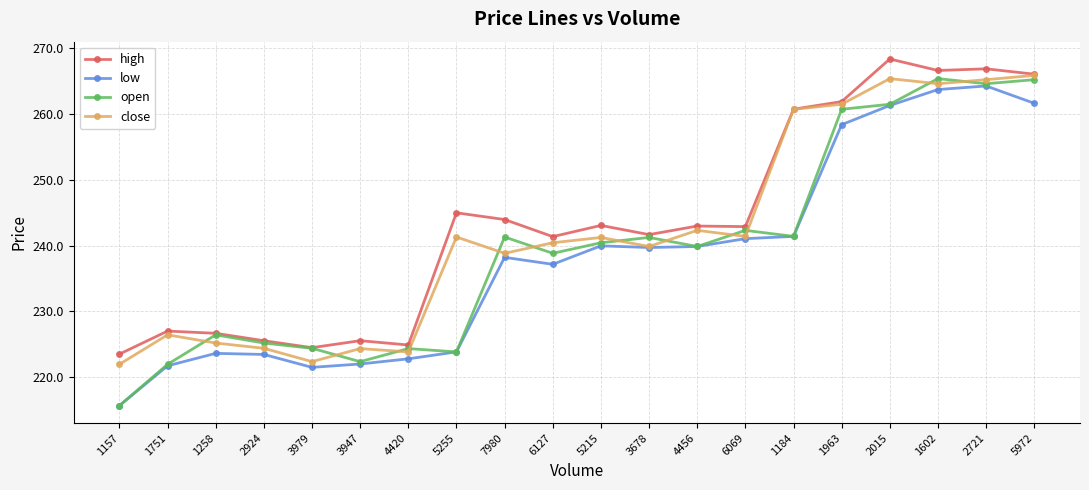

At 6127, list the series in order from largest to smallest.

high, close, open, low